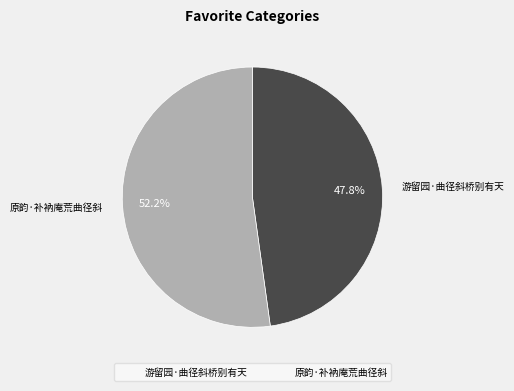

What is the ratio of the value at 原韵·补衲庵荒曲径斜 to the value at 游留园·曲径斜桥别有天?

1.1